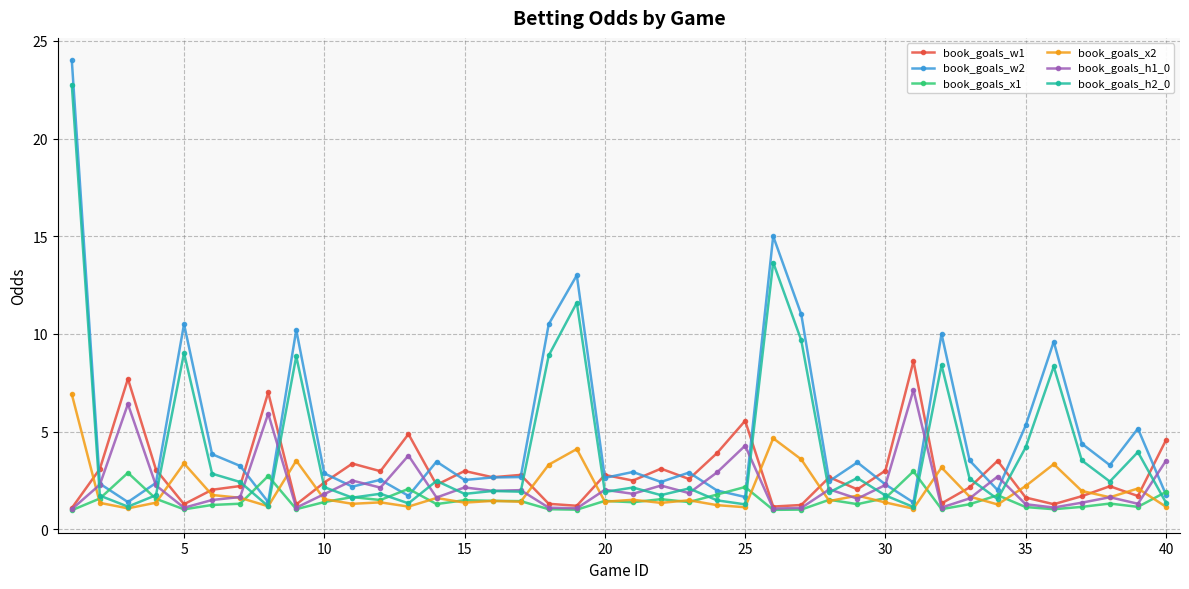

At how many categories does at least one series exceed 12?

3